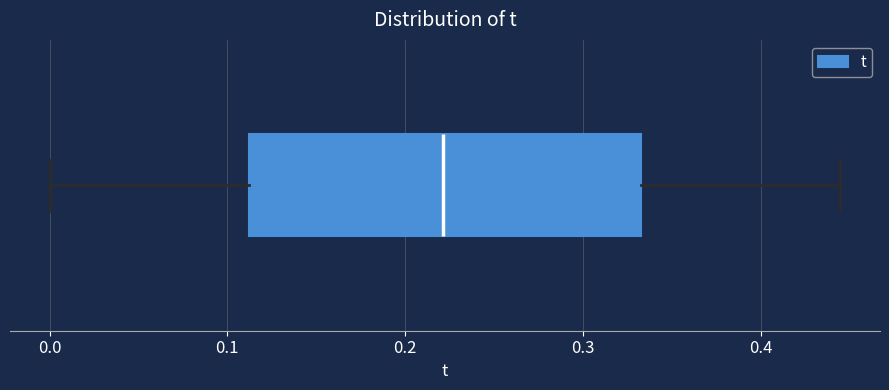

Read this box plot against the x-axis: the position of the median line, the range covered by the box, and the ends of both whiskers. The values are not printed on the chart, so give them approximately, as read against the axis.

median 0.22, box 0.11 to 0.33, whiskers 0.00 to 0.44